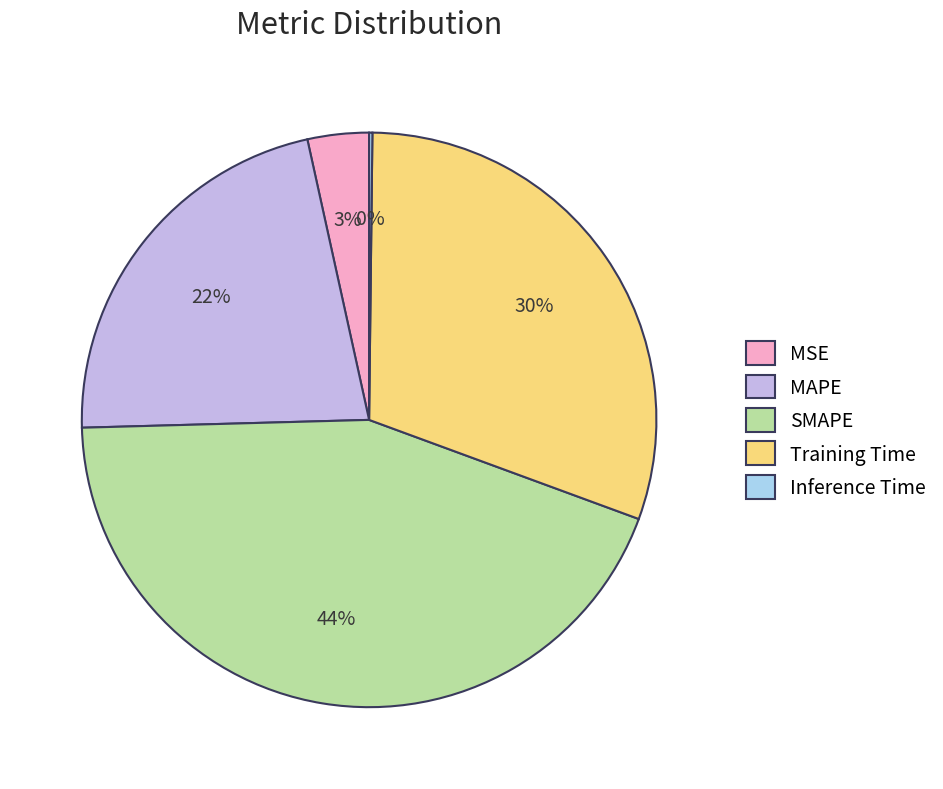

Combined, do SMAPE and MSE account for over 50%?

No